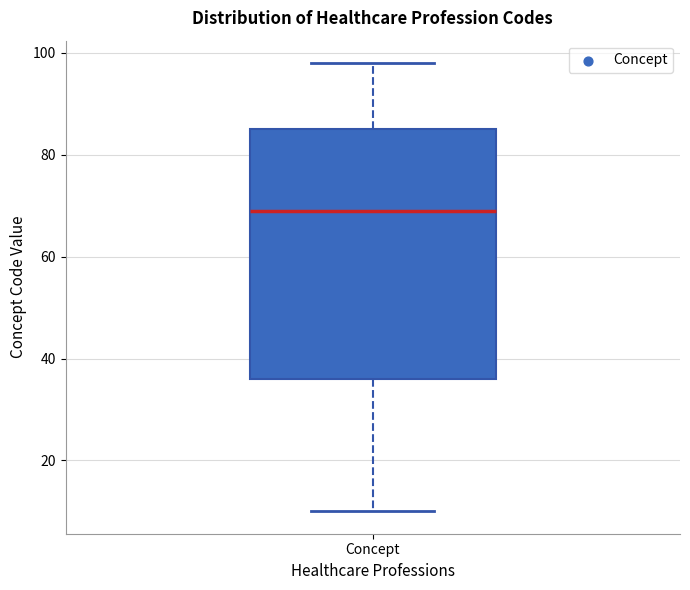

Read this box plot against the y-axis: the position of the median line, the range covered by the box, and the ends of both whiskers. The values are not printed on the chart, so give them approximately, as read against the axis.

median 70, box 36 to 86, whiskers 10 to 98